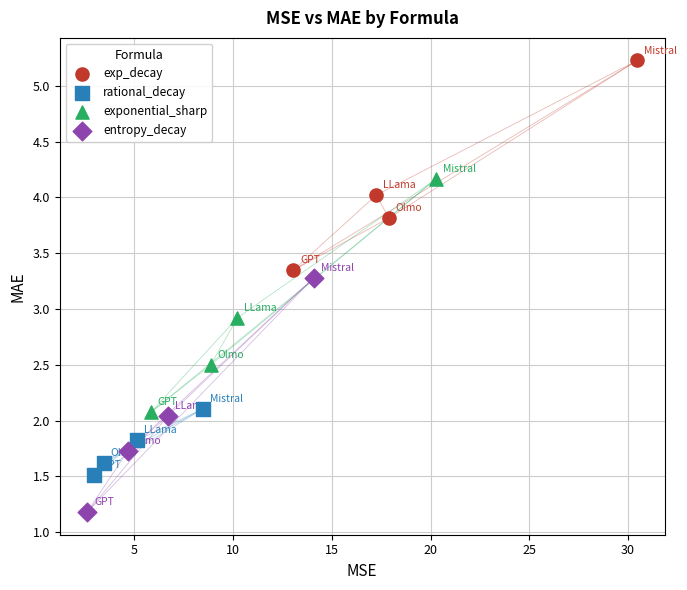

What are all the series names shown in the legend?

exp_decay, rational_decay, exponential_sharp, entropy_decay